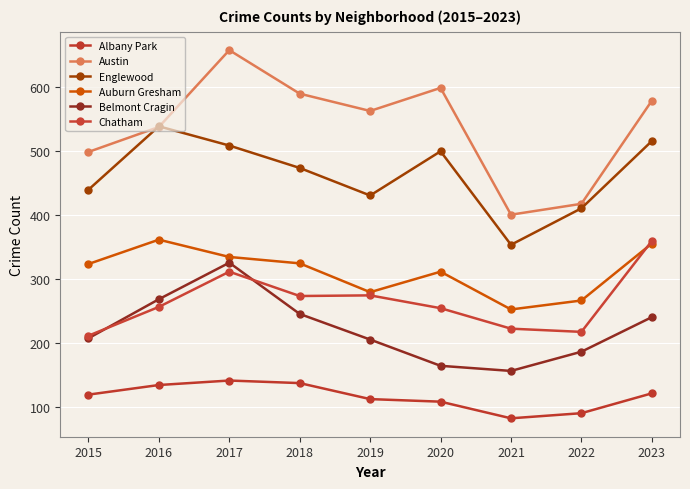

Where is Englewood nearest to the value 445?

2015